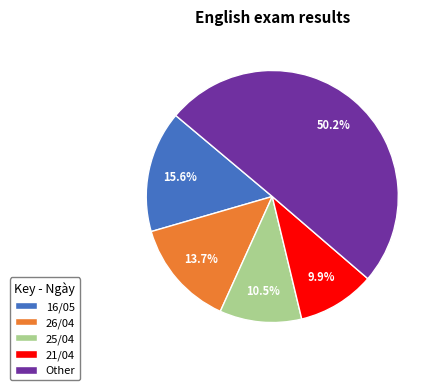

Between 26/04 and 16/05, which is larger?

16/05